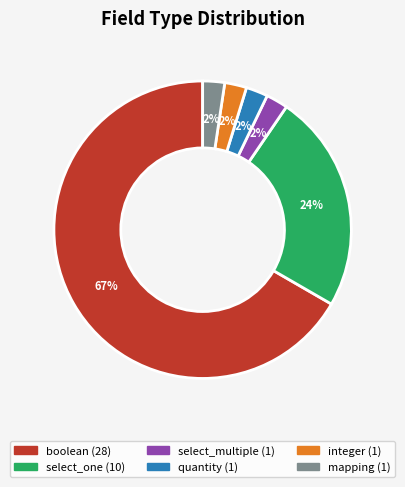

How many slices are in this pie chart?

6